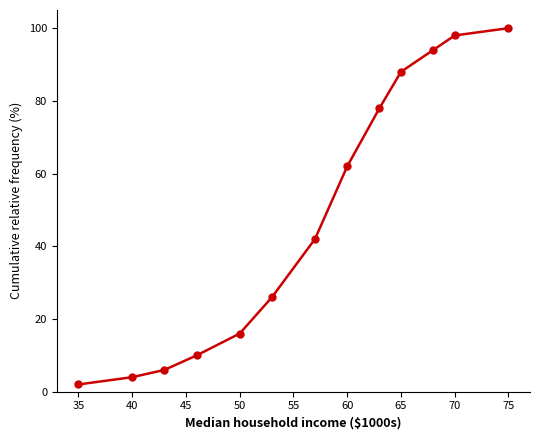

What is the sum of all values?

626